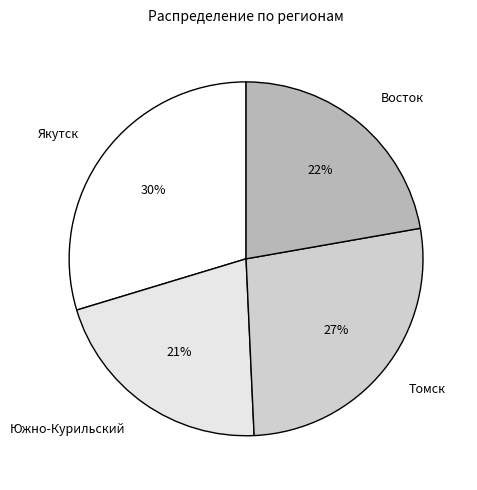

Is there a majority slice in this chart?

No